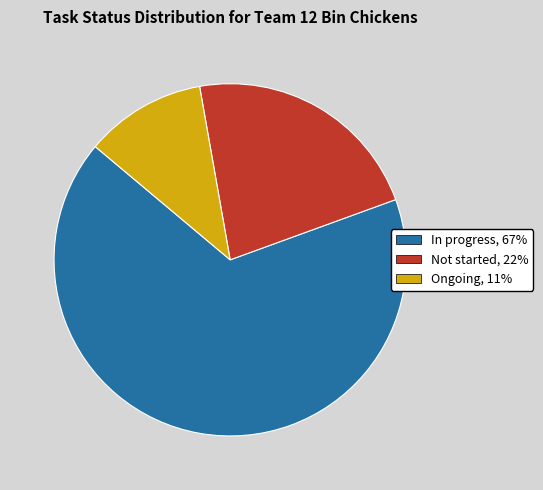

Is there any slice that represents more than half of the pie?

Yes